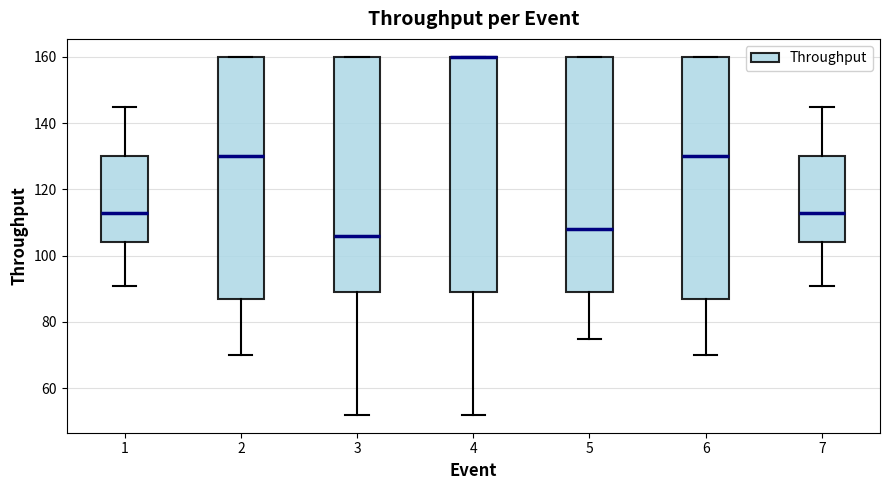

Reading left to right, transcribe this box plot: for each box, give where its median line is, the range the box spans, and where its two whiskers end, as read against the y-axis. The values are not printed on the chart, so give them approximately, as read against the axis.

1: median 114, box 104 to 130, whiskers 92 to 146
2: median 130, box 88 to 160, whiskers 70 to 160
3: median 106, box 90 to 160, whiskers 52 to 160
4: median 160 (drawn on the box's upper edge), box 90 to 160, whiskers 52 to 160
5: median 108, box 90 to 160, whiskers 76 to 160
6: median 130, box 88 to 160, whiskers 70 to 160
7: median 114, box 104 to 130, whiskers 92 to 146